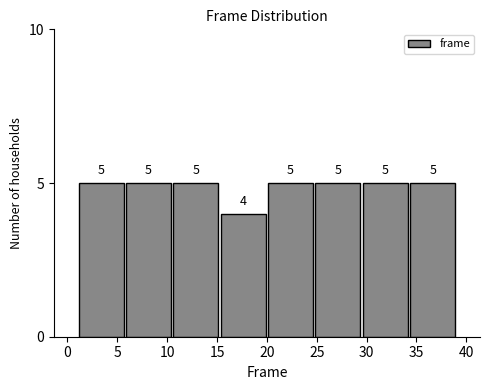

Reading left to right, list every bar in this chart as the range it spans on the x-axis followed by its height. The bar edges are not printed on the chart, so give them approximately, as read against the axis.

1.00 to 5.75: 5
5.75 to 10.50: 5
10.50 to 15.25: 5
15.25 to 20.00: 4
20.00 to 24.75: 5
24.75 to 29.50: 5
29.50 to 34.25: 5
34.25 to 39.00: 5